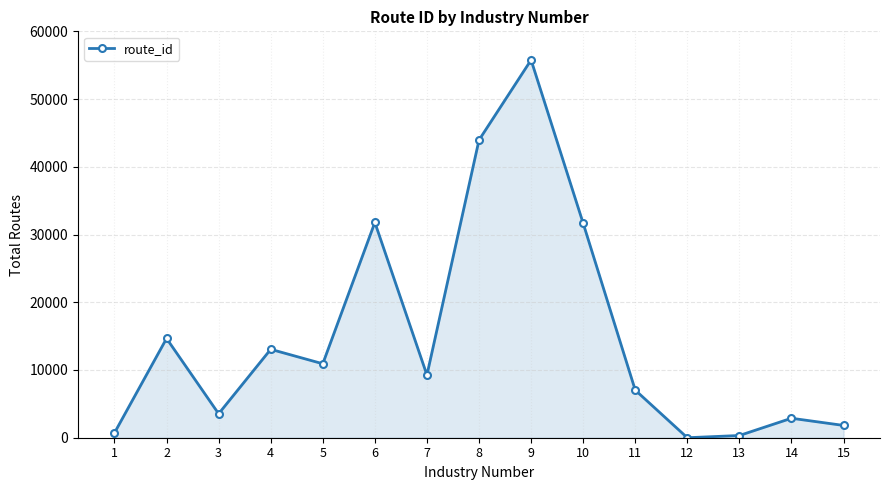

Is it true that the value at 4 is 13053?

True